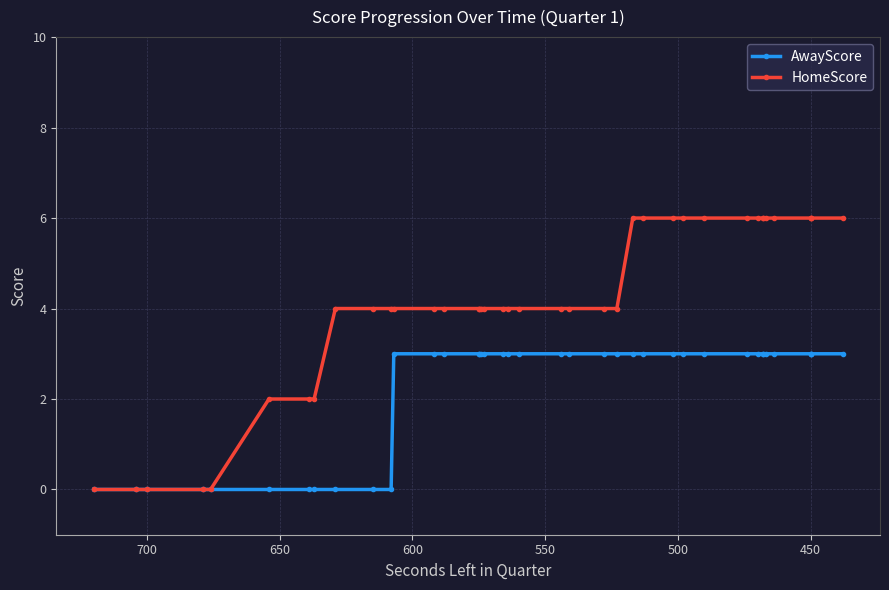

Which series has the widest spread of values?

HomeScore